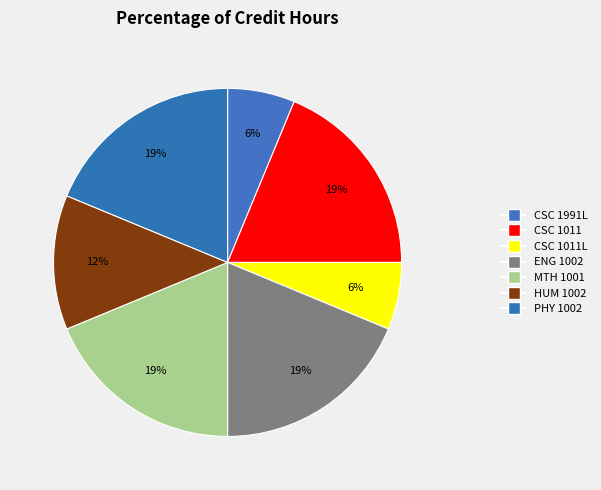

Count the number of slices in the pie.

7